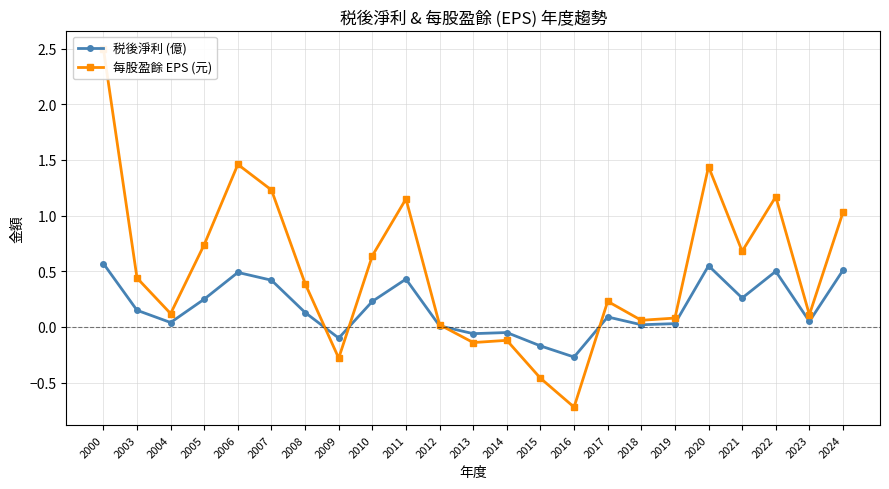

Is the value of 税後淨利 (億) at 2009 greater than the value of 每股盈餘 EPS (元) at 2009?

Yes